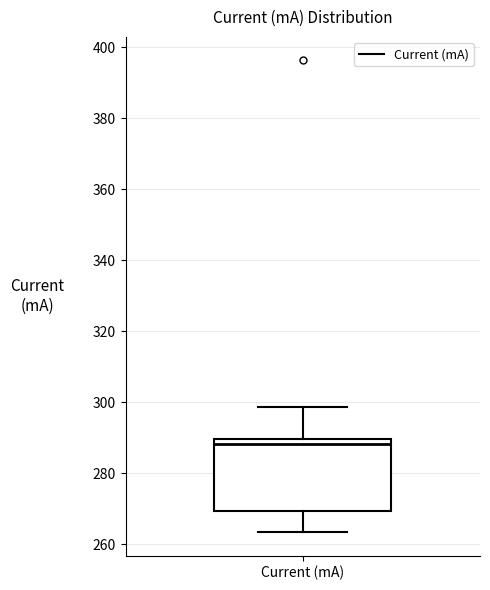

Where does the median line of the box for Current (mA) sit on the y-axis? The values are not printed on the chart, so give them approximately, as read against the axis.

288